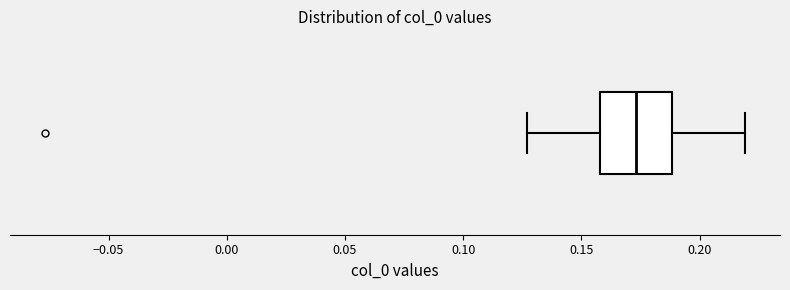

Transcribe this box plot: give where the median line is, the range the box spans, and where the two whiskers end, as read against the x-axis. The values are not printed on the chart, so give them approximately, as read against the axis.

median 0.175, box 0.160 to 0.190, whiskers 0.125 to 0.220